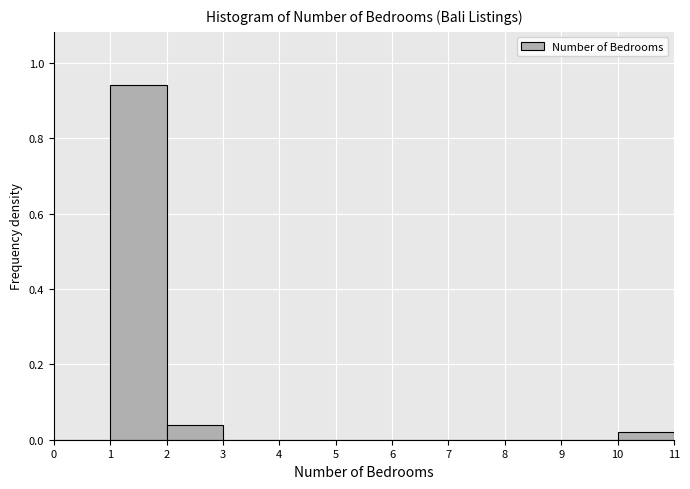

Reading left to right, transcribe this chart: for each bar, give the range it covers on the x-axis and its height. The values are not printed on the chart, so give them approximately, as read against the axis.

0 to 1: 0
1 to 2: 0.94
2 to 3: 0.04
3 to 4: 0
4 to 5: 0
5 to 6: 0
6 to 7: 0
7 to 8: 0
8 to 9: 0
9 to 10: 0
10 to 11: under 0.02